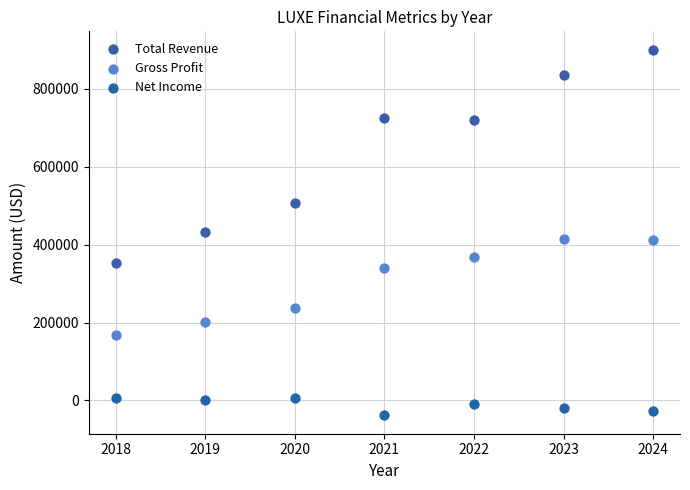

Which series reaches the maximum Y coordinate?

Total Revenue